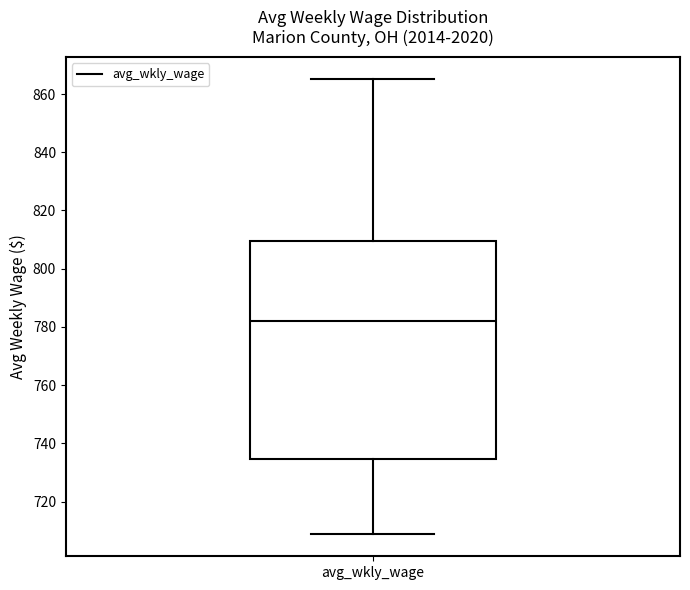

Read this box plot against the y-axis: the position of the median line, the range covered by the box, and the ends of both whiskers. The values are not printed on the chart, so give them approximately, as read against the axis.

median 782, box 734 to 810, whiskers 710 to 866